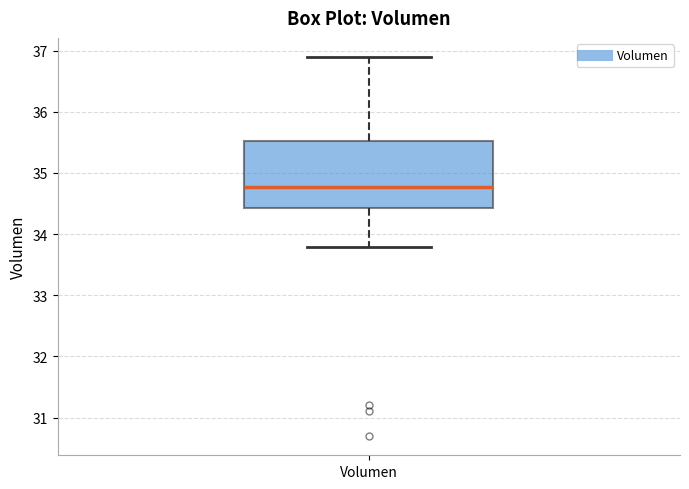

Read this box plot against the y-axis: the position of the median line, the range covered by the box, and the ends of both whiskers. The values are not printed on the chart, so give them approximately, as read against the axis.

median 34.8, box 34.4 to 35.5, whiskers 33.8 to 36.9